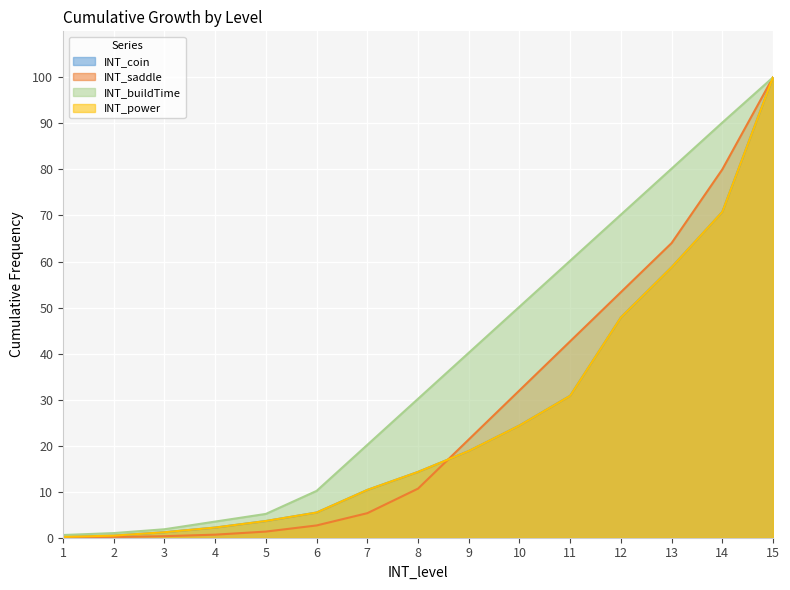

At how many categories does at least one series exceed 53?

5